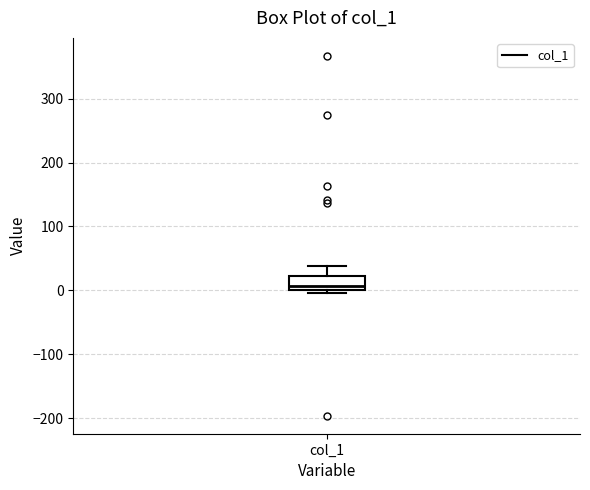

Read this box plot against the y-axis: the position of the median line, the range covered by the box, and the ends of both whiskers. The values are not printed on the chart, so give them approximately, as read against the axis.

median 10, box 0 to 20, whiskers 0 (just below the box's lower edge) to 40